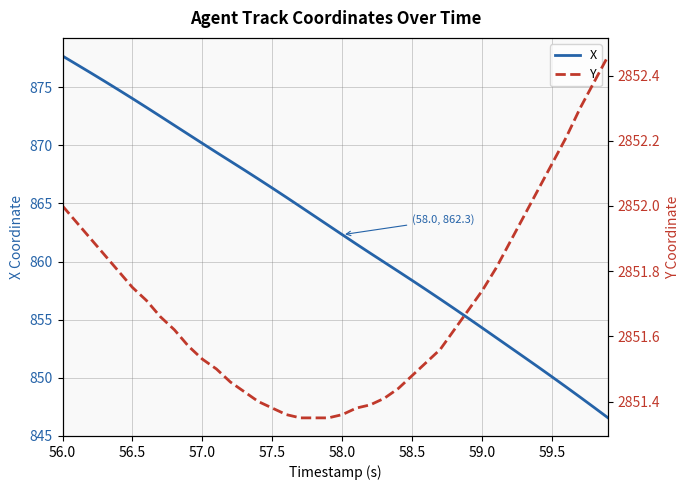

What is the lowest value of the X series?

846.5